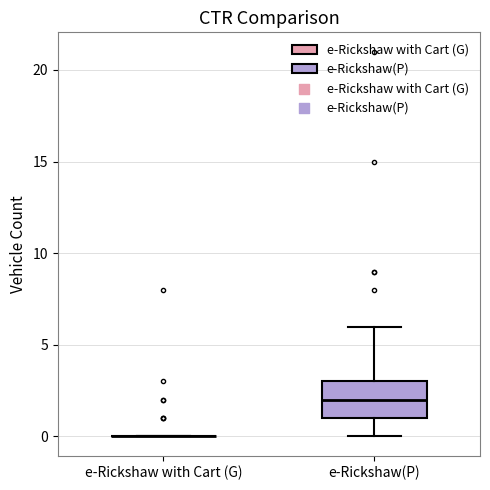

Where is the lower edge of the box for e-Rickshaw(P) on the y-axis? The values are not printed on the chart, so give them approximately, as read against the axis.

1